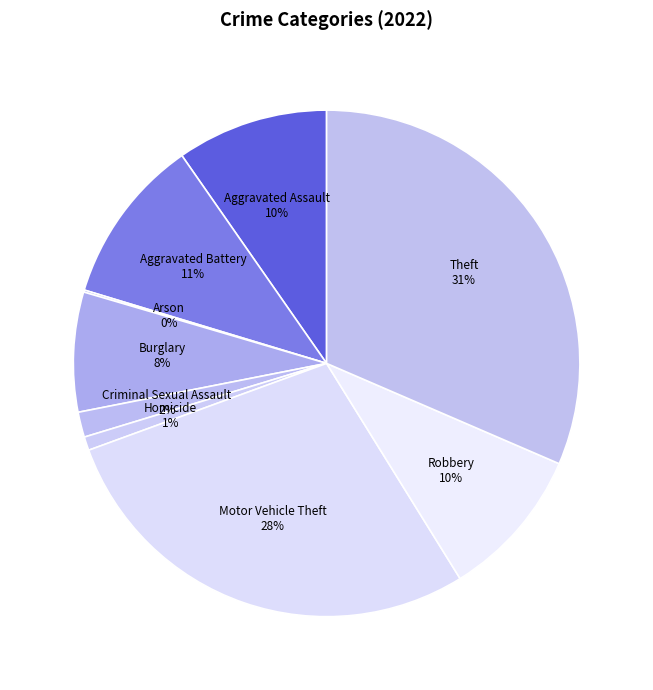

To the nearest percent, what is the average slice percentage?

11%